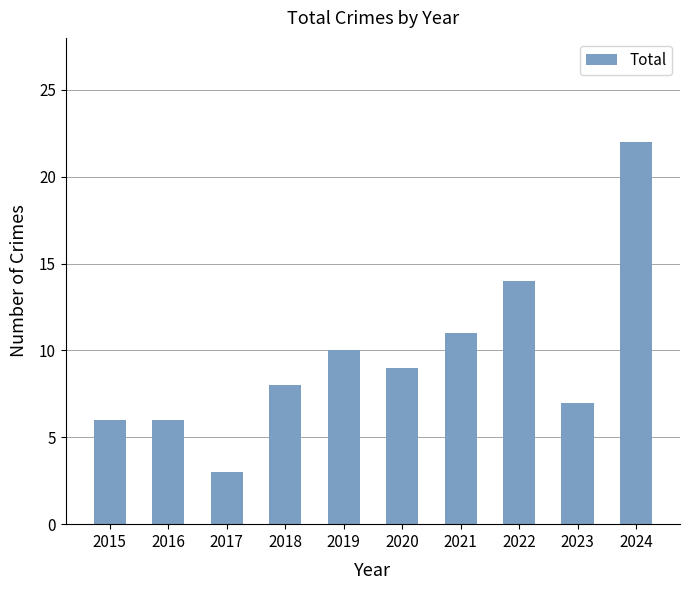

Between 2023 and 2015, which is larger?

2023